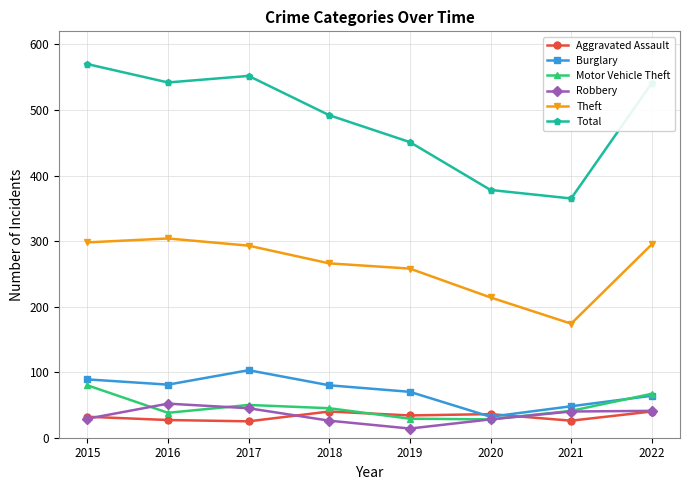

True or false: Total and Motor Vehicle Theft cross at least once.

False